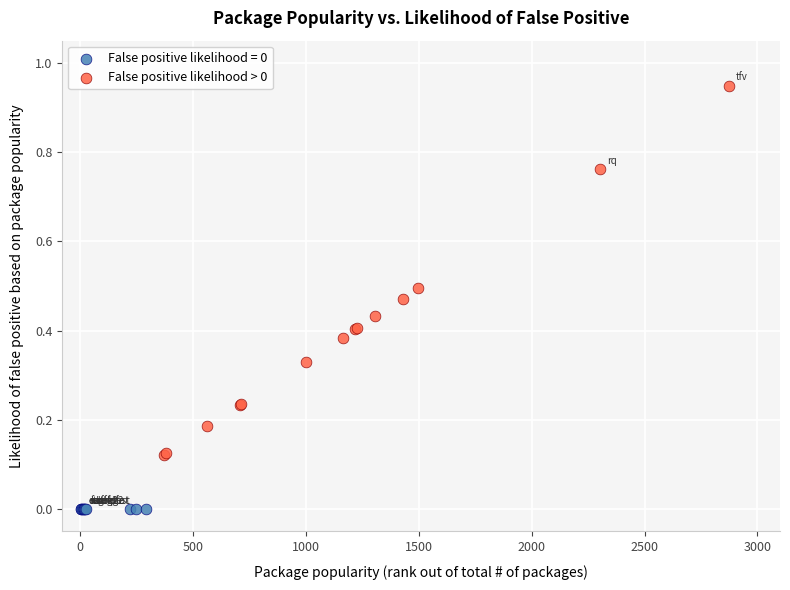

Which series reaches the maximum Y coordinate?

False positive likelihood > 0